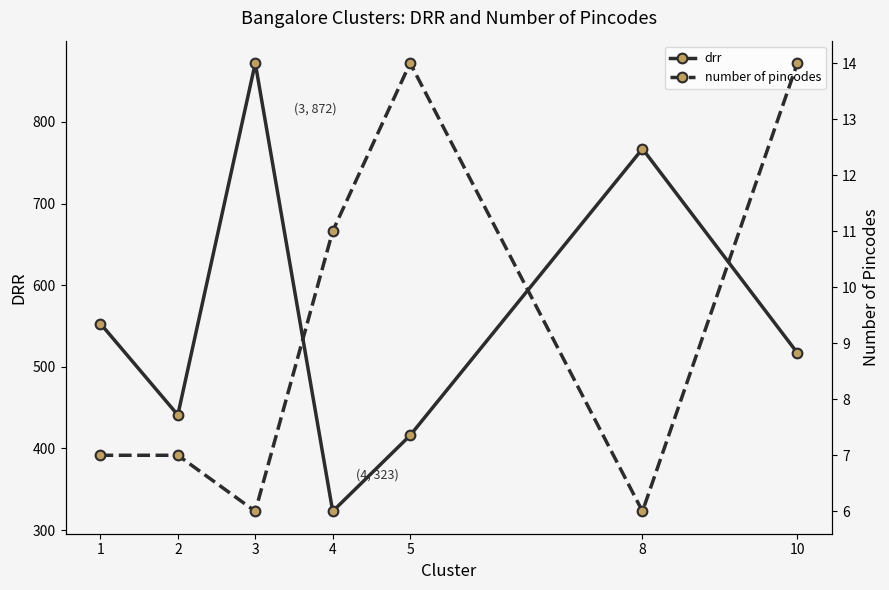

How many lines are shown in the chart?

2